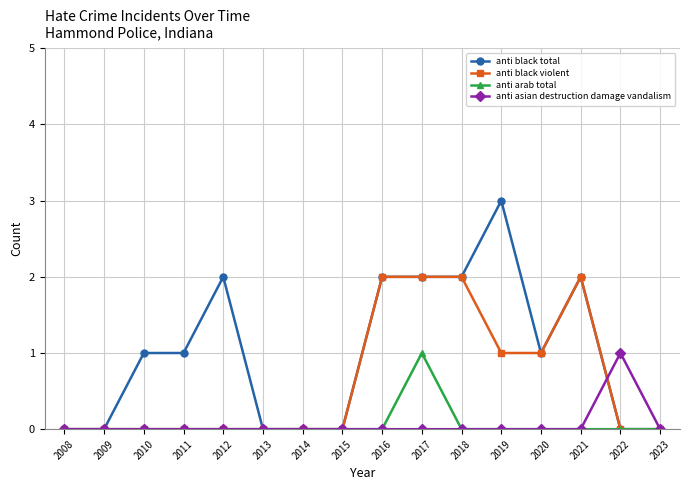

What are all the series names shown in the legend?

anti black total, anti black violent, anti arab total, anti asian destruction damage vandalism